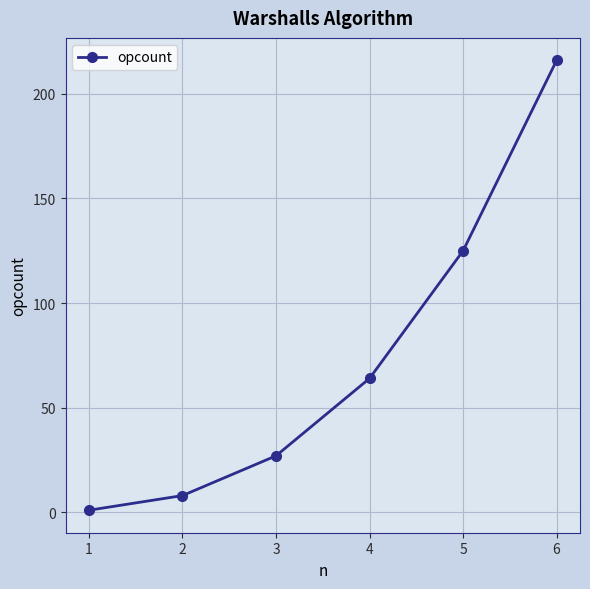

How many series are shown in this chart?

1